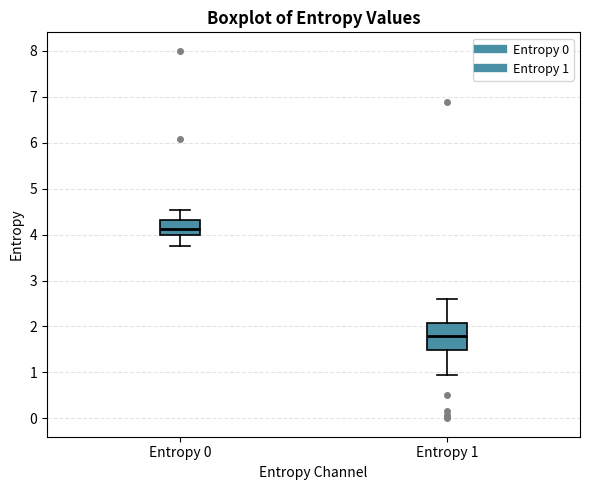

Which box's median line is the lowest?

Entropy 1